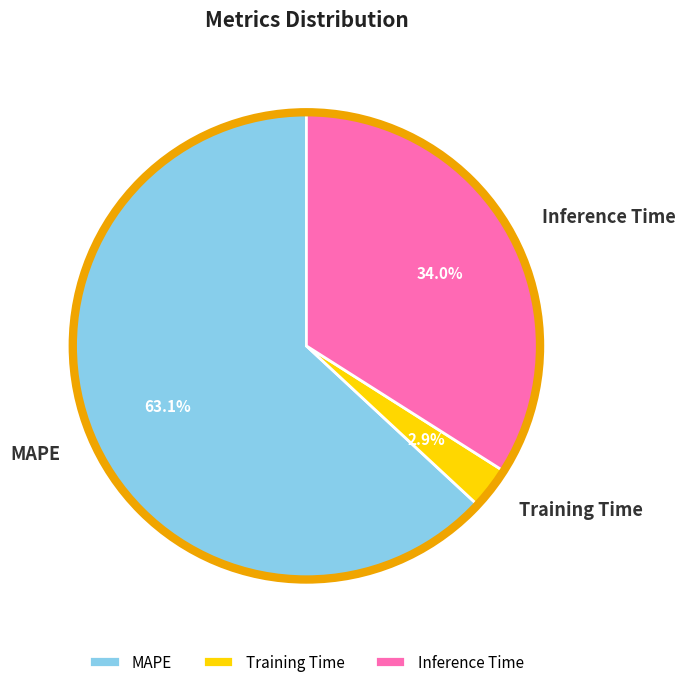

Is MAPE the majority of the pie?

Yes